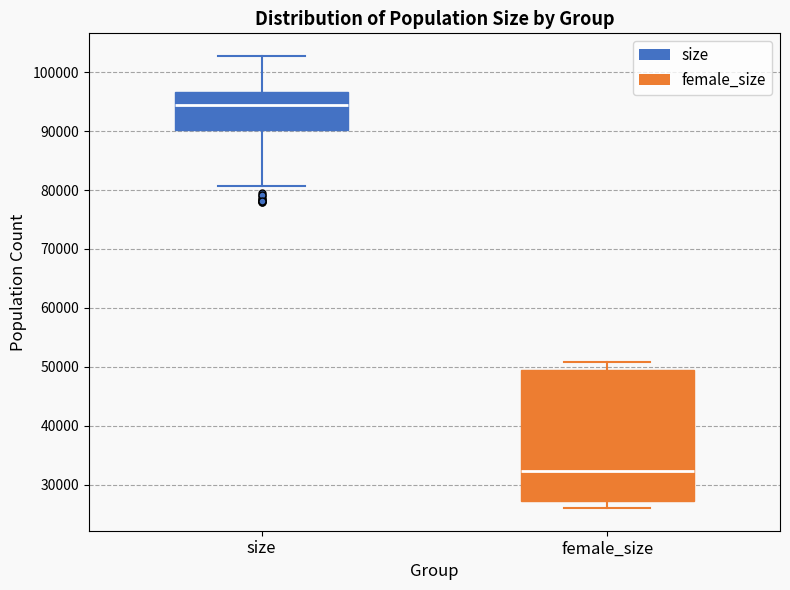

Which box is the tallest, from its lower edge to its upper edge?

female_size